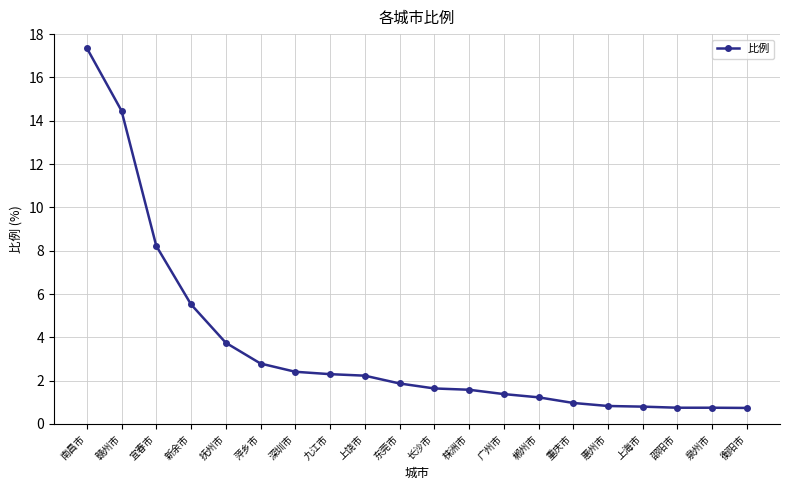

The value at 南昌市 is 10.5. True or false?

False